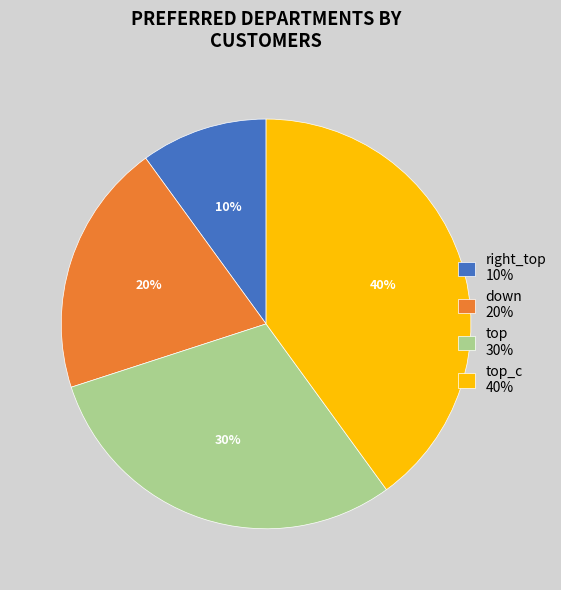

What is the ratio of the value at top_c 40% to the value at down 20%?

2.0